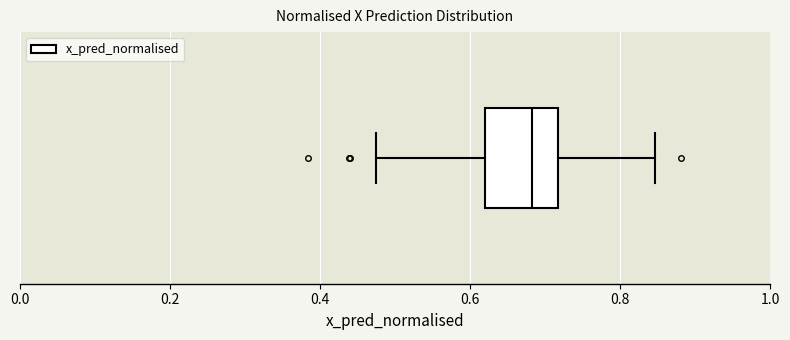

Where does the median line of the box sit on the x-axis? The values are not printed on the chart, so give them approximately, as read against the axis.

0.68